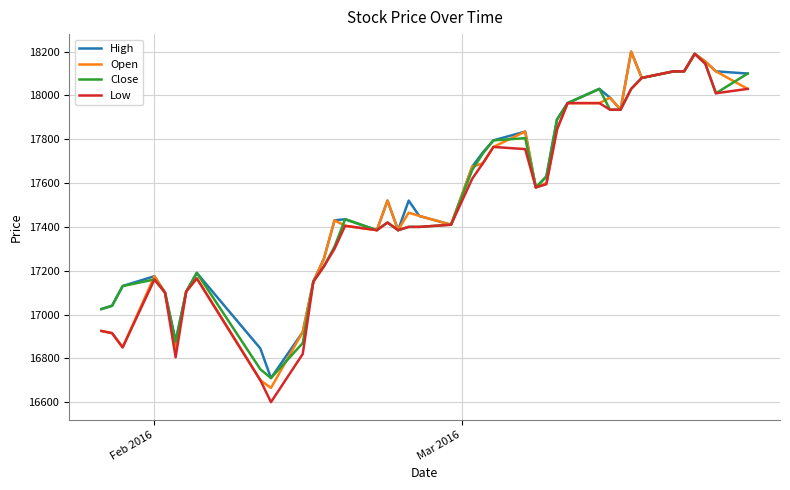

What is the smallest value displayed?

16600